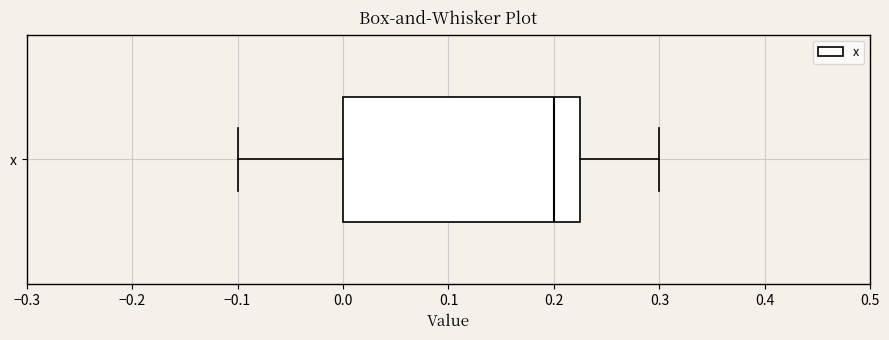

Where does the median line of the box for x sit on the x-axis? The values are not printed on the chart, so give them approximately, as read against the axis.

0.20